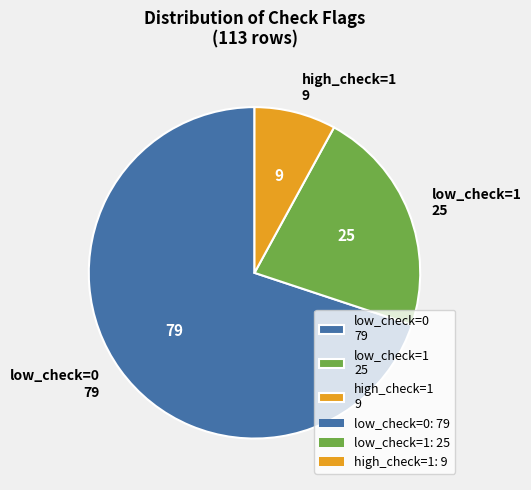

Between low_check=1 and low_check=0, which is larger?

low_check=0